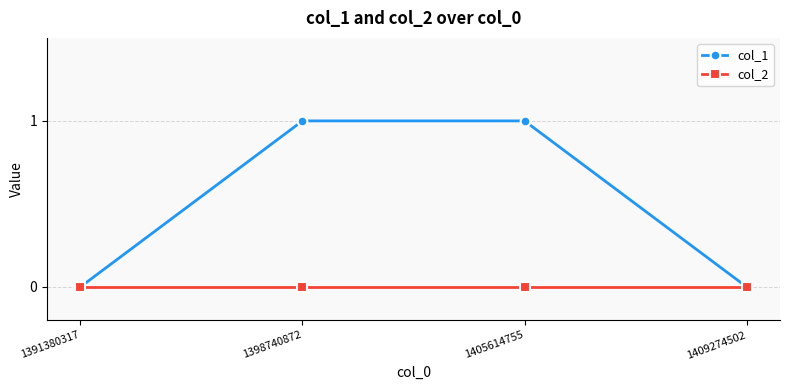

Rank the series by their average value, from lowest to highest.

col_2, col_1